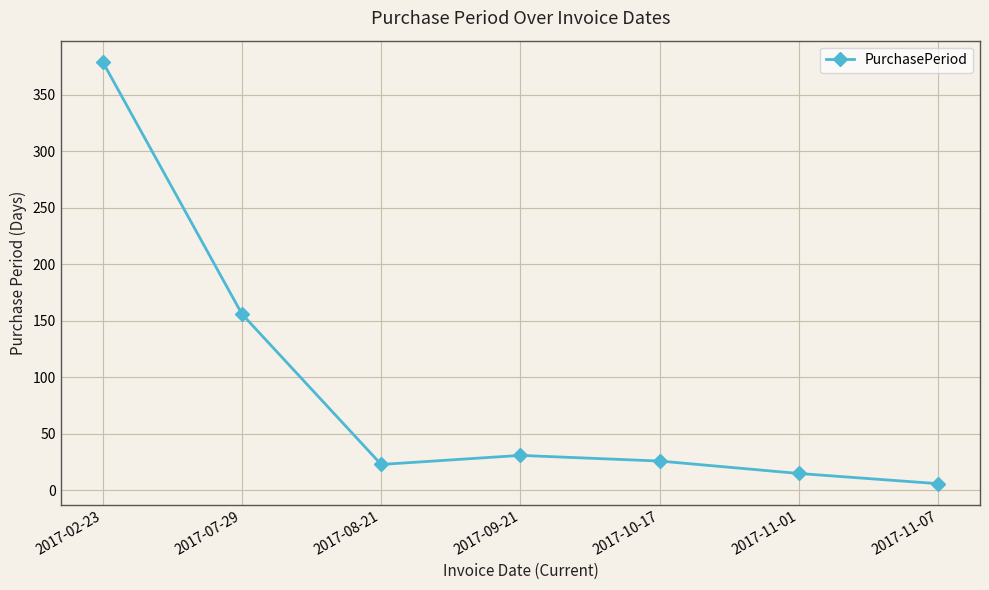

What is the sum of all values?

636